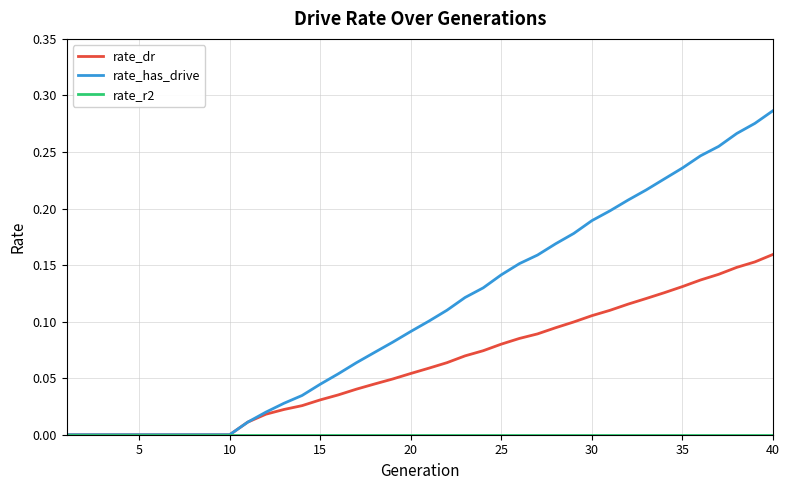

Which series has the largest total across all categories?

rate_has_drive